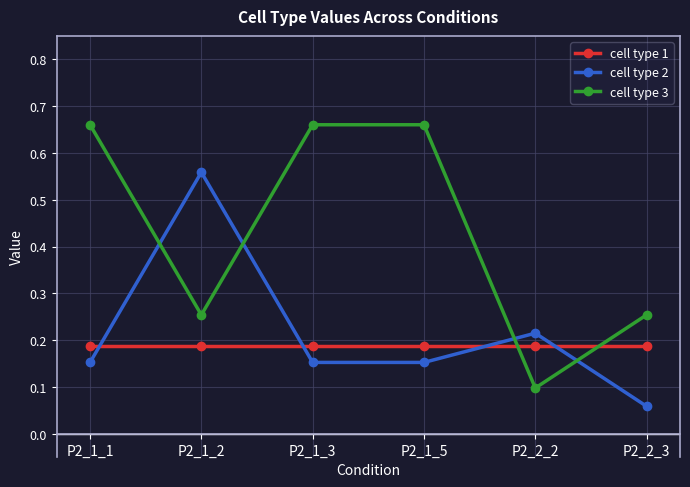

How many lines are shown in the chart?

3